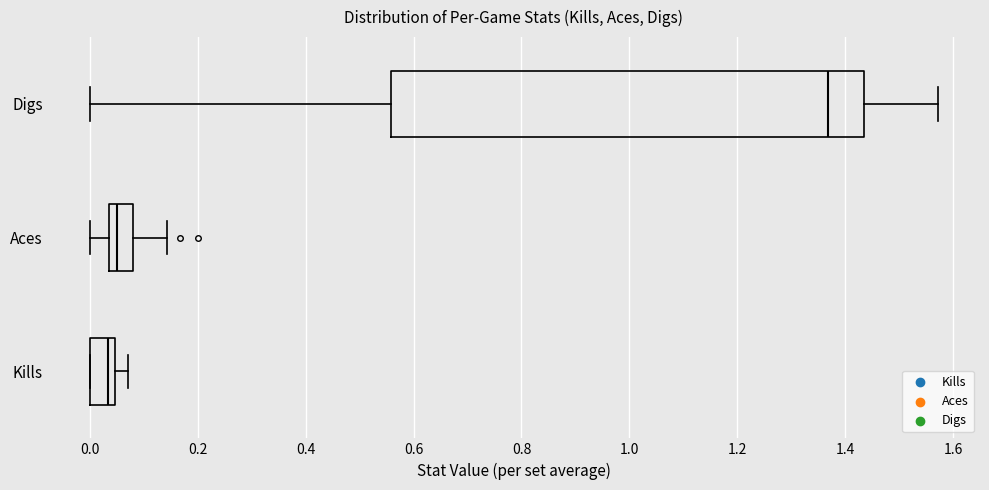

Where is the right edge of the box for Digs on the x-axis? The values are not printed on the chart, so give them approximately, as read against the axis.

1.44